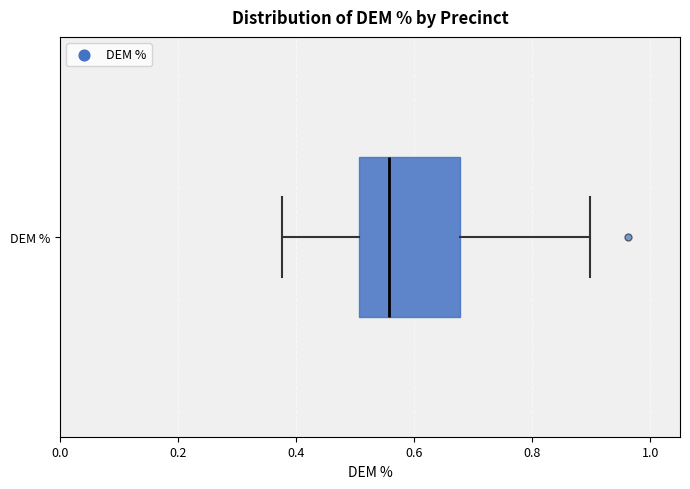

Read this box plot against the x-axis: the position of the median line, the range covered by the box, and the ends of both whiskers. The values are not printed on the chart, so give them approximately, as read against the axis.

median 0.56, box 0.50 to 0.68, whiskers 0.38 to 0.90